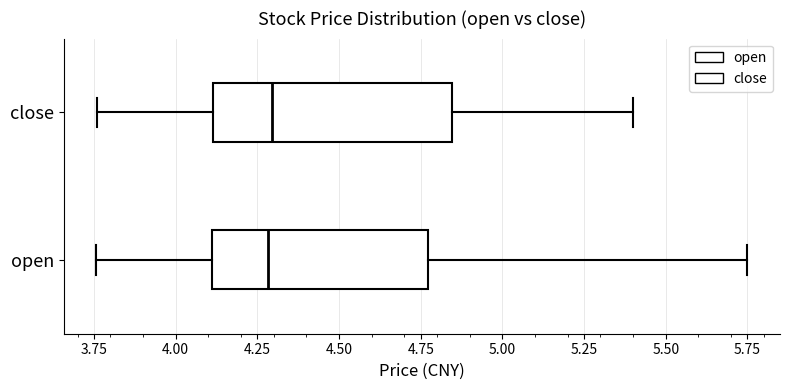

Reading bottom to top, read every box against the x-axis: the position of its median line, the range the box covers, and the ends of its whiskers. The values are not printed on the chart, so give them approximately, as read against the axis.

open: median 4.30, box 4.10 to 4.75, whiskers 3.75 to 5.75
close: median 4.30, box 4.10 to 4.85, whiskers 3.75 to 5.40